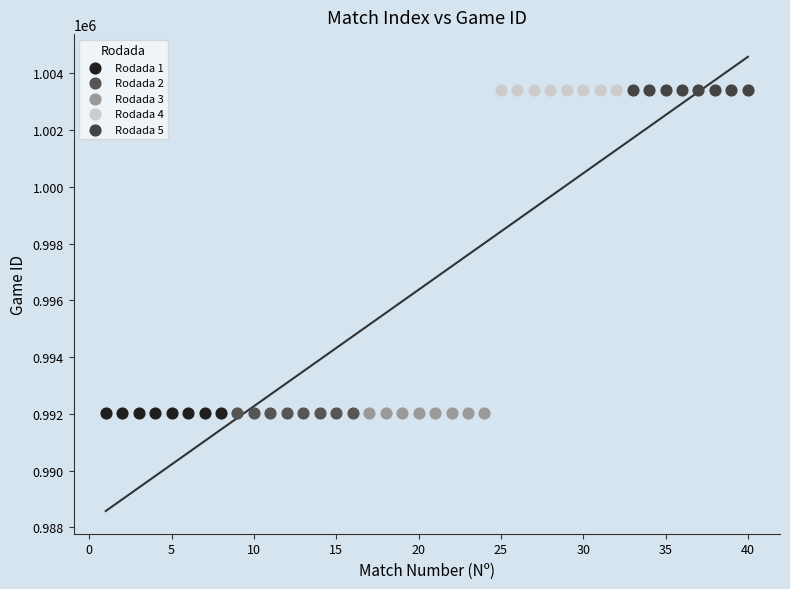

What are all the series names shown in the legend?

Rodada 1, Rodada 2, Rodada 3, Rodada 4, Rodada 5